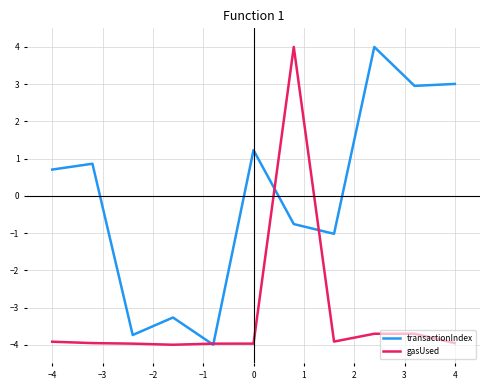

List the series in order of their overall mean, highest first.

transactionIndex, gasUsed